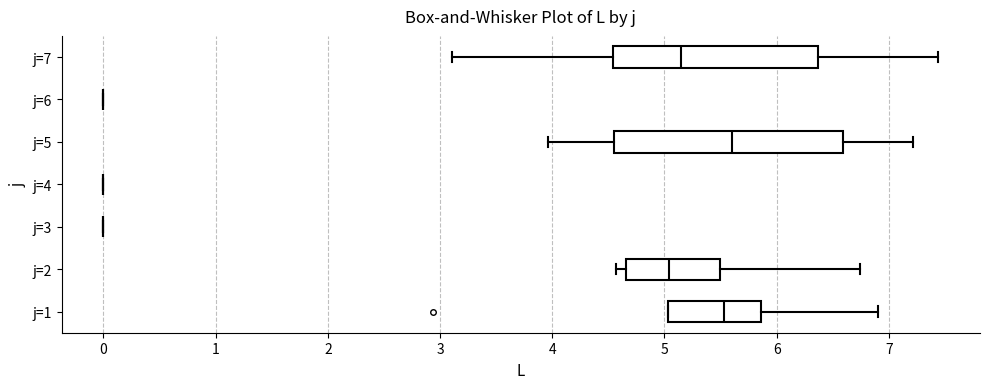

Where does the right whisker of the box for j=5 end on the x-axis? The values are not printed on the chart, so give them approximately, as read against the axis.

7.2